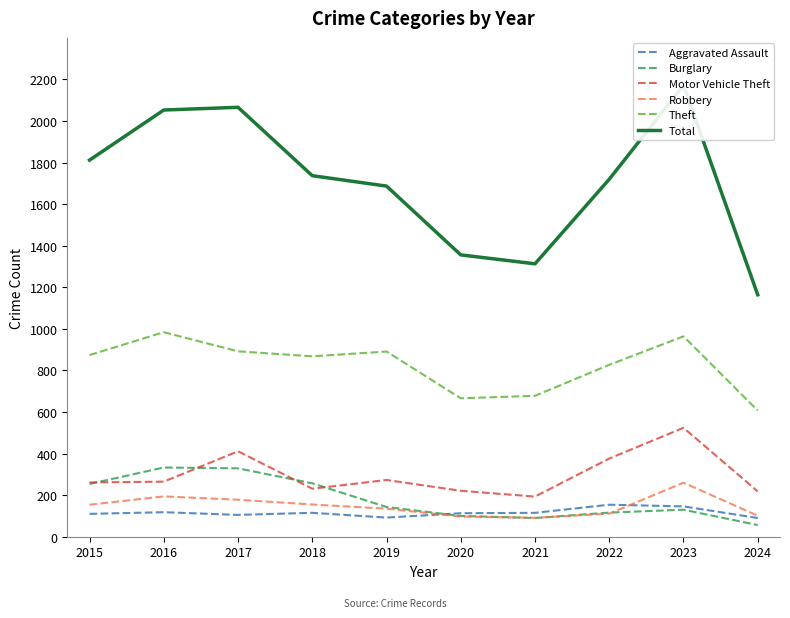

Reading right to left, transcribe all the data shown in this chart.

Aggravated Assault: 90	146	154	115	113	92	115	105	118	110
Burglary: 56	130	116	90	100	143	257	329	333	254
Motor Vehicle Theft: 218	524	376	193	221	273	231	411	265	261
Robbery: 101	260	111	91	97	135	155	178	194	154
Theft: 607	964	827	678	666	891	868	892	984	874
Total: 1164	2172	1720	1313	1356	1687	1737	2066	2053	1812